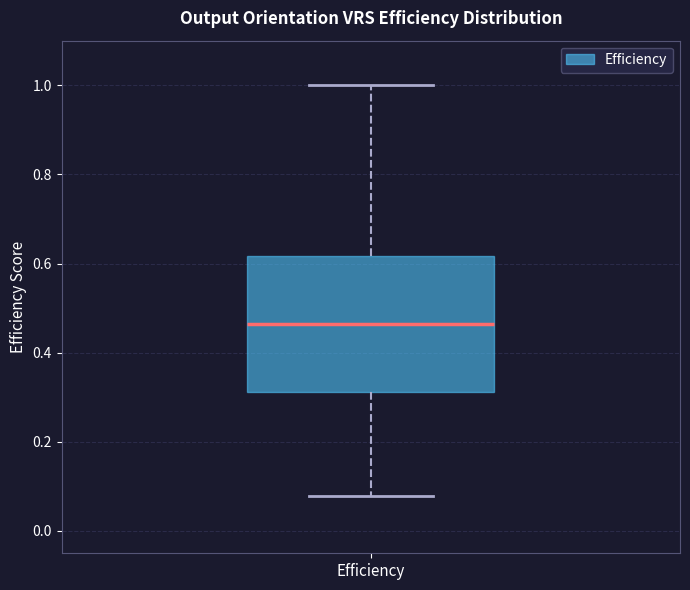

Transcribe this box plot: give where the median line is, the range the box spans, and where the two whiskers end, as read against the y-axis. The values are not printed on the chart, so give them approximately, as read against the axis.

median 0.46, box 0.32 to 0.62, whiskers 0.08 to 1.00